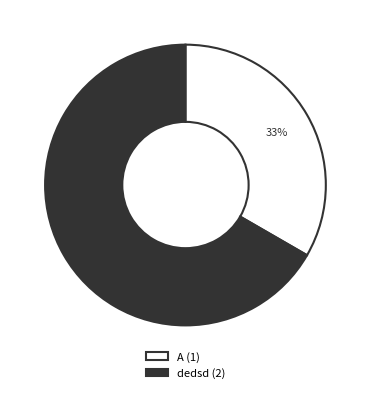

Does any single category account for the majority?

Yes